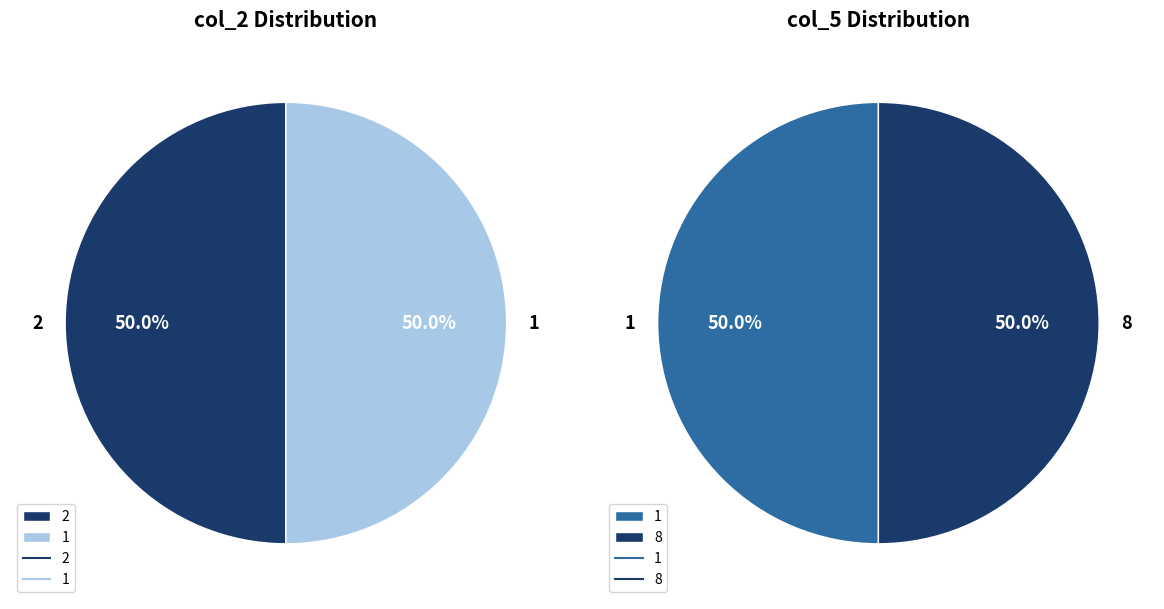

Which slice is the largest?

1